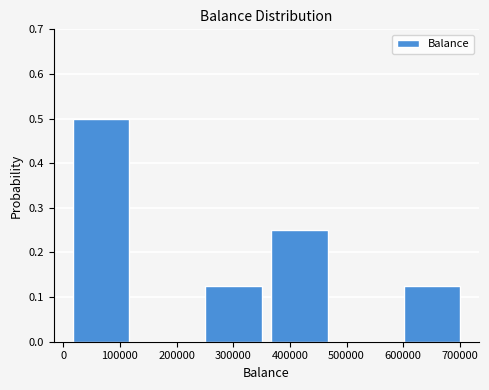

Over which range of the x-axis is the bar tallest?

10000 to 130000